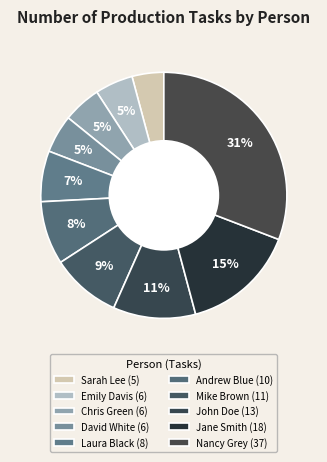

Count the number of slices in the pie.

10